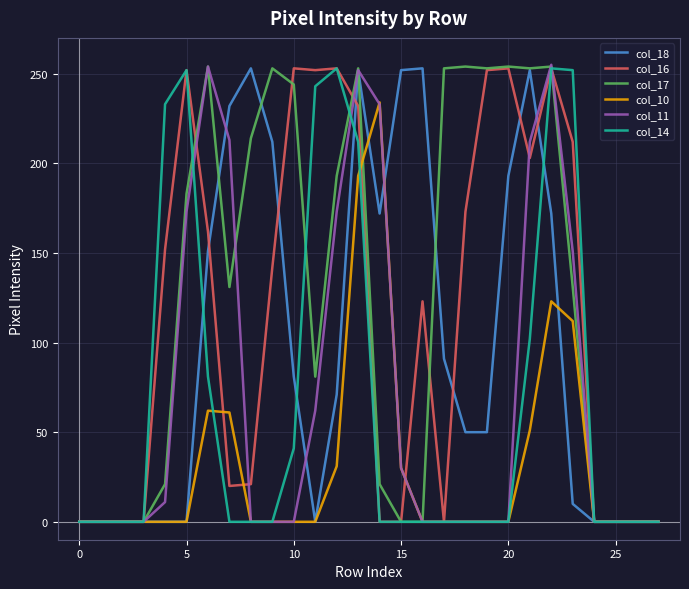

What is the greatest value displayed?

255